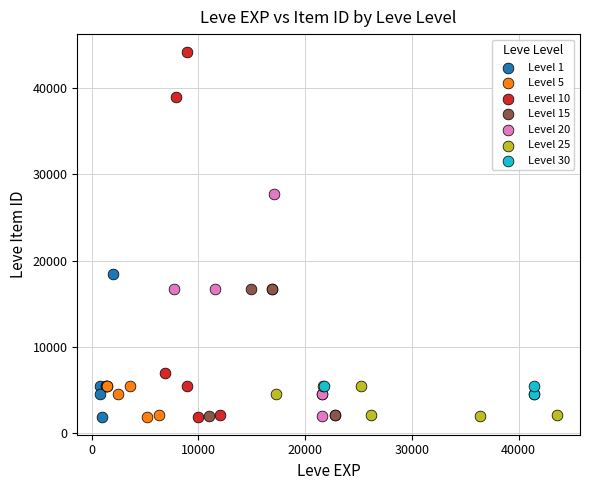

Which series reaches the maximum Y coordinate?

Level 10